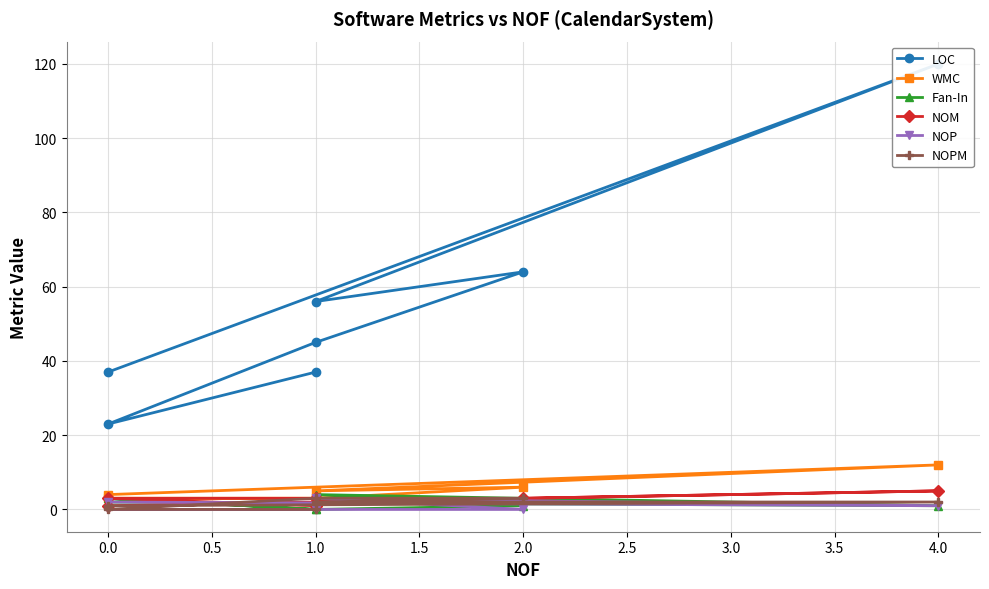

Count the NOP values in the range 0 to 2.

6